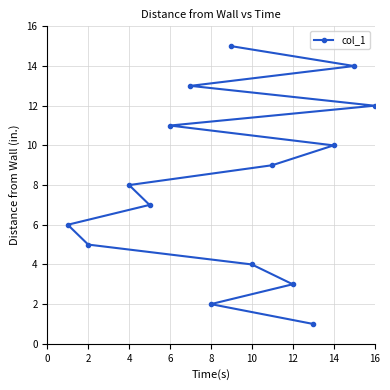

How many lines are shown in the chart?

1